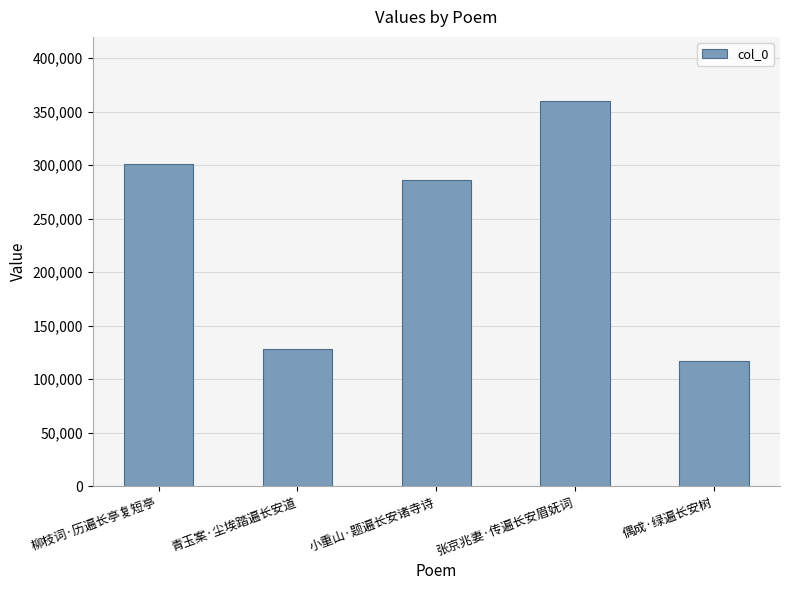

What is the approximate value at 偶成·绿遍长安树?

116873